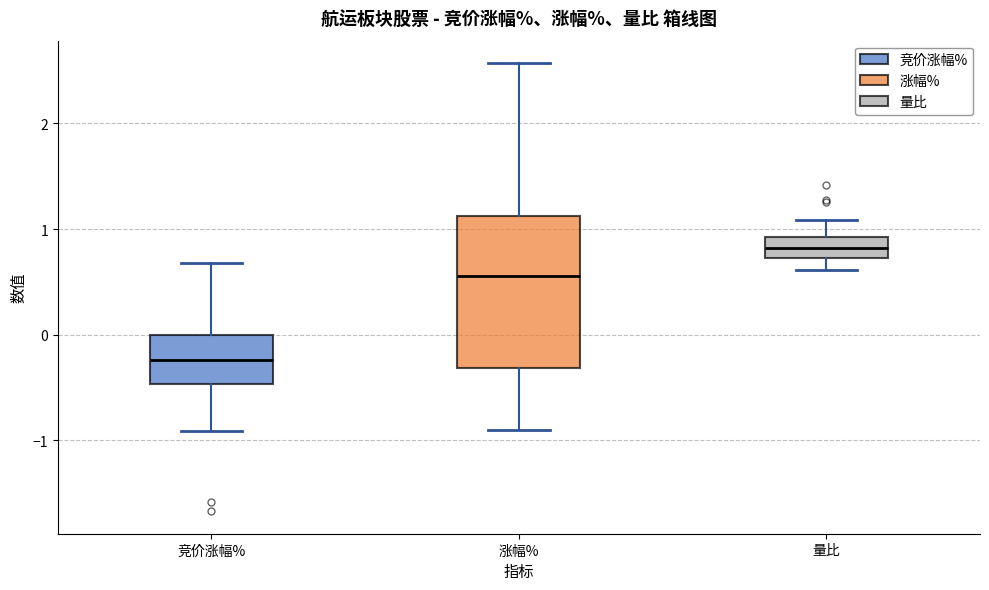

Reading left to right, read every box against the y-axis: the position of its median line, the range the box covers, and the ends of its whiskers. The values are not printed on the chart, so give them approximately, as read against the axis.

竞价涨幅%: median -0.2, box -0.5 to 0.0, whiskers -0.9 to 0.7
涨幅%: median 0.6, box -0.3 to 1.1, whiskers -0.9 to 2.6
量比: median 0.8, box 0.7 to 0.9, whiskers 0.6 to 1.1